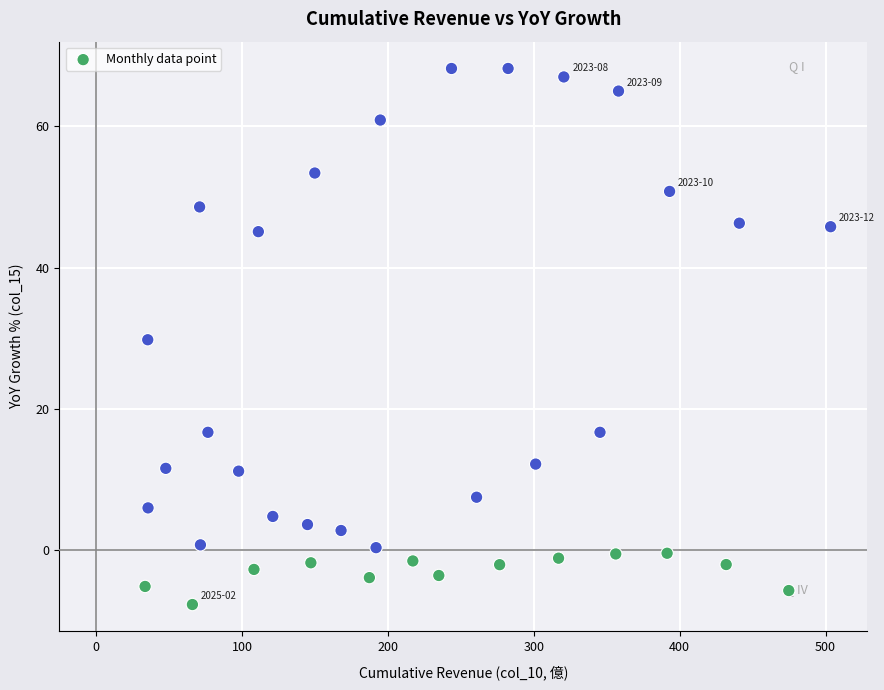

What is the range of Y values (max minus min)?

75.9